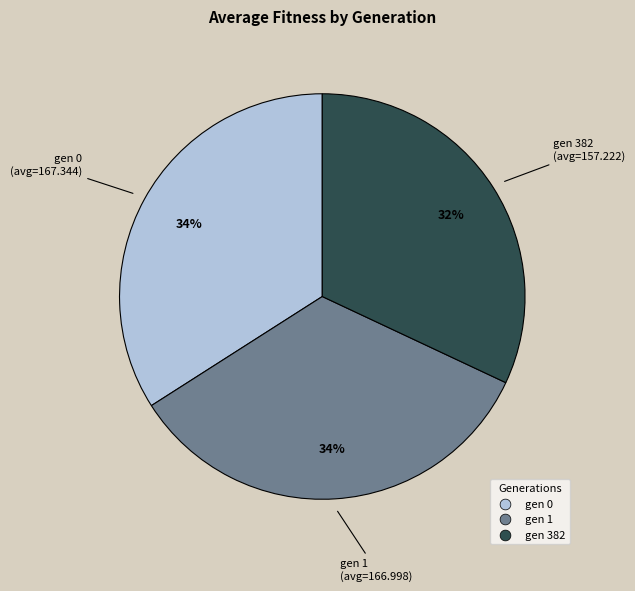

Is there a majority slice in this chart?

No